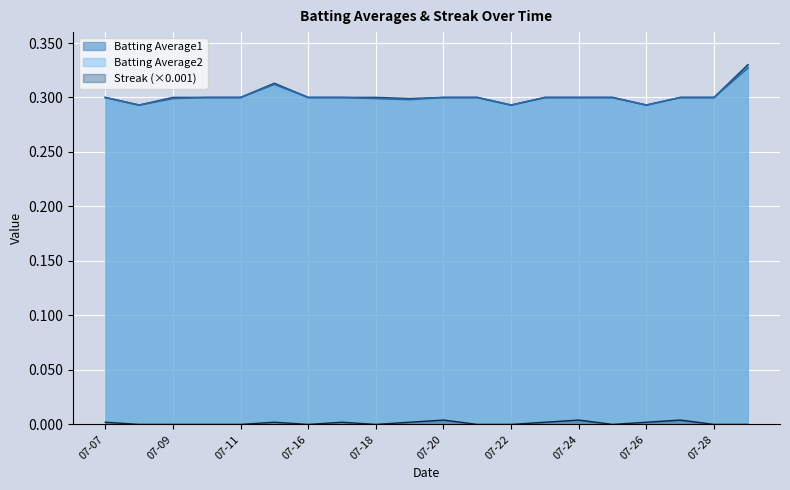

In Streak, how many points are lower than both neighbors (excluding endpoints)?

3